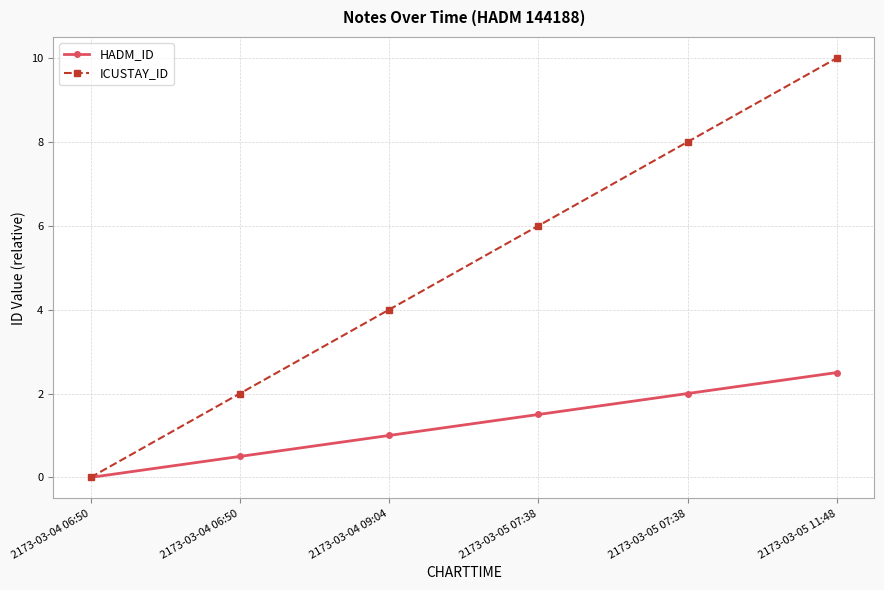

How many categories are shown in the chart?

6